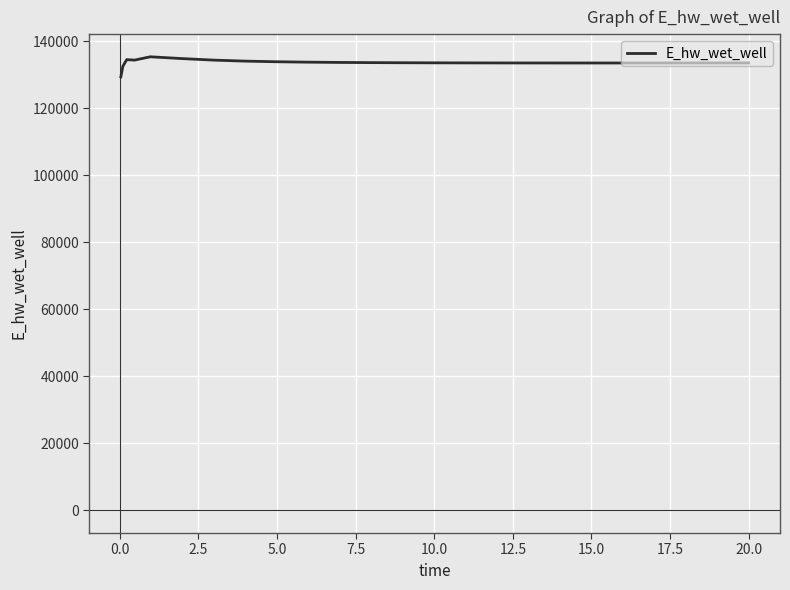

What is the minimum value shown in the chart?

129329.6